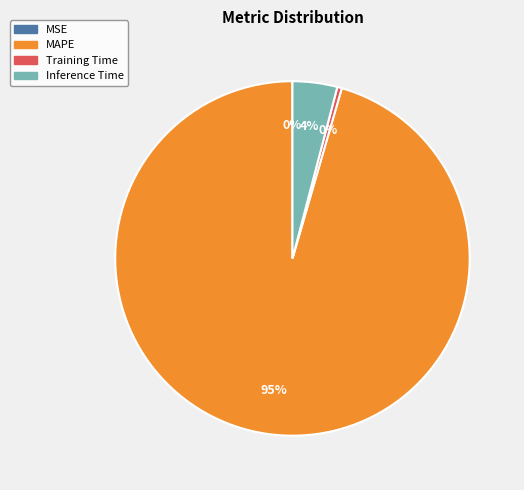

To the nearest percent, what percentage of the pie is Inference Time?

4%